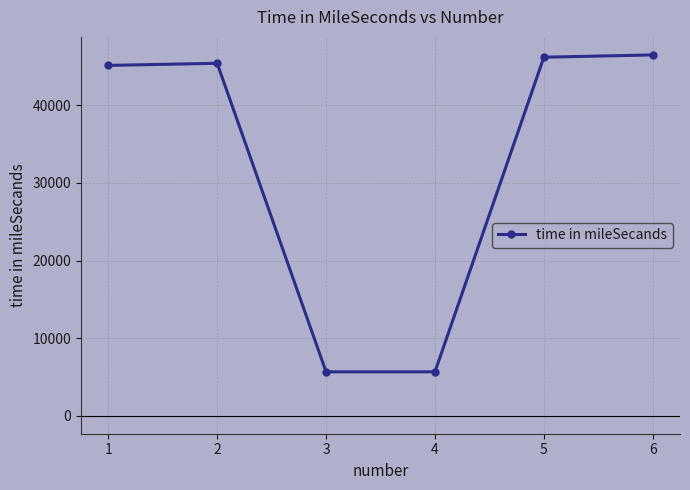

How many points are higher than both their immediate neighbors (excluding endpoints)?

1